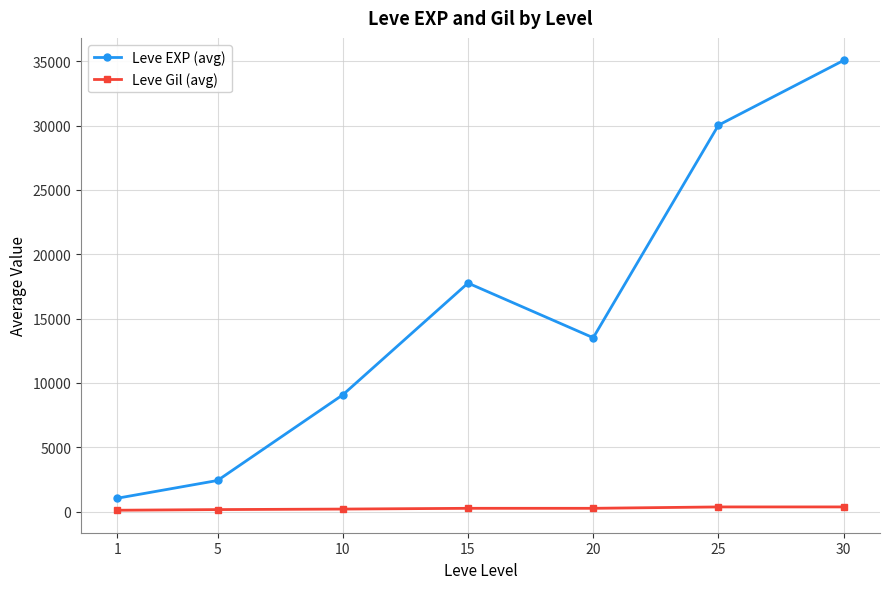

True or false: Leve Gil (avg) and Leve EXP (avg) intersect in this chart.

False